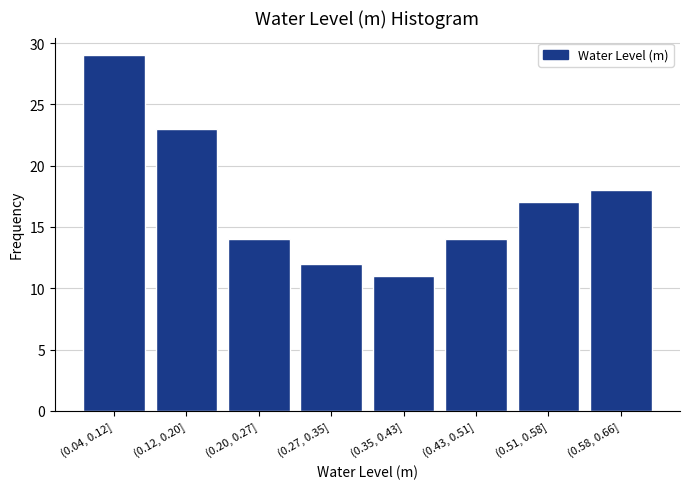

Reading left to right, what are all the values shown in this chart?

29	23	14	12	11	14	17	18